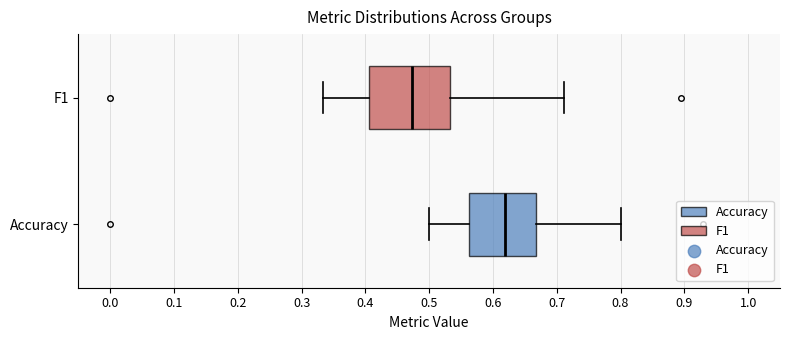

Reading bottom to top, transcribe this box plot: for each box, give where its median line is, the range the box spans, and where its two whiskers end, as read against the x-axis. The values are not printed on the chart, so give them approximately, as read against the axis.

Accuracy: median 0.62, box 0.56 to 0.67, whiskers 0.50 to 0.80
F1: median 0.47, box 0.41 to 0.53, whiskers 0.33 to 0.71